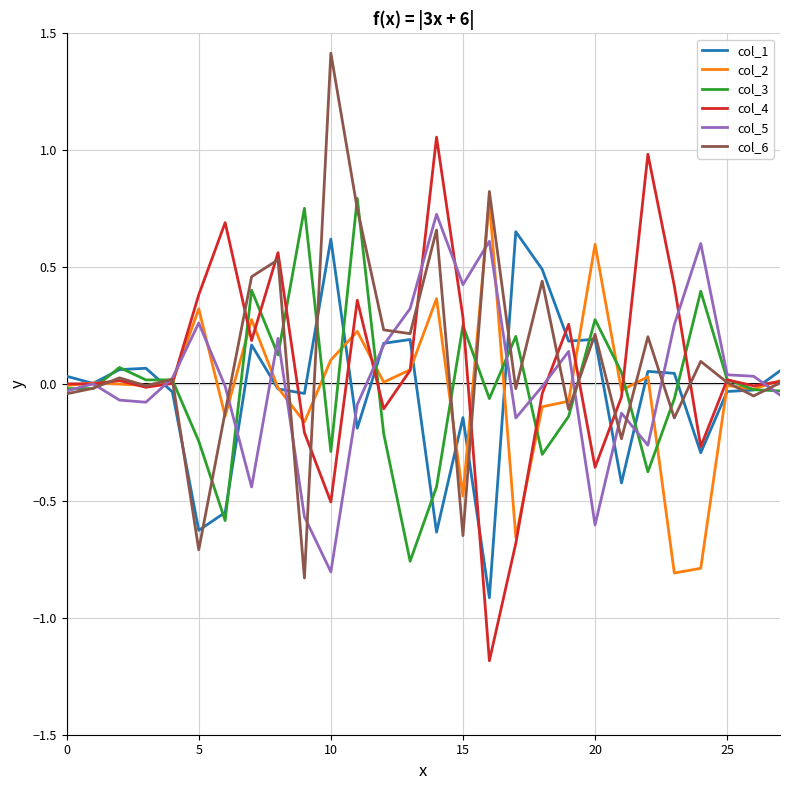

What is the minimum value shown in the chart?

-1.2